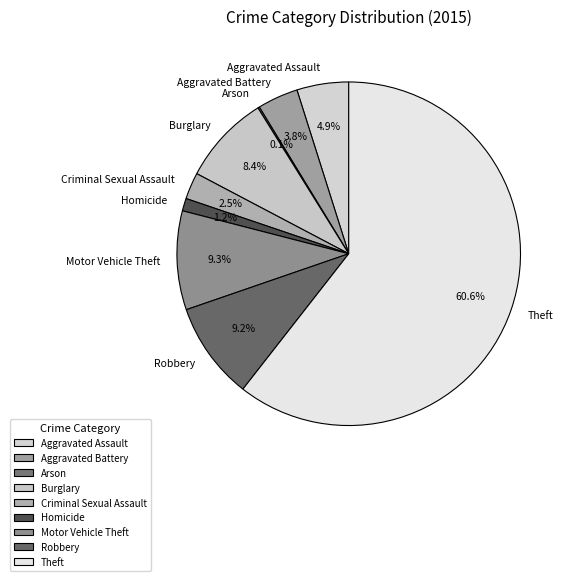

What is the largest slice in the pie chart?

Theft